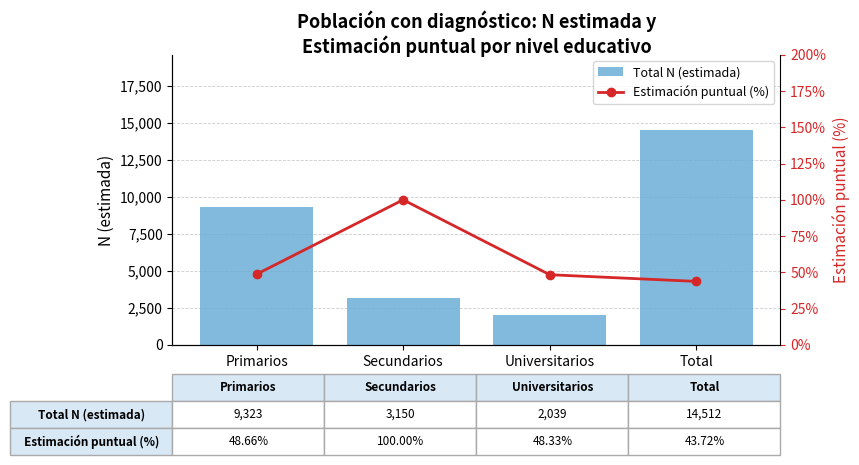

Rank the series by their maximum value, from highest to lowest.

Total N (estimada), Estimación puntual (%)